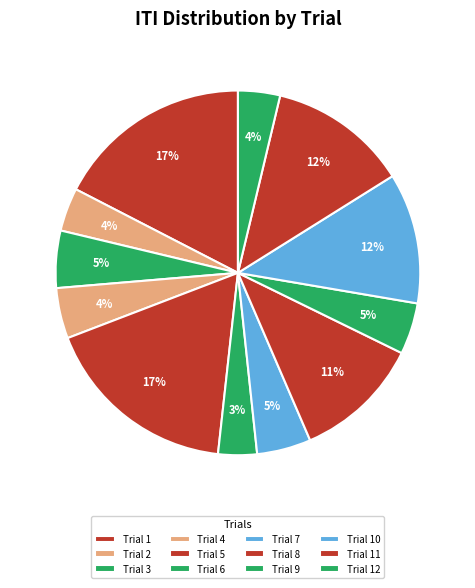

Is it true that Trial 12 is 4% of the pie?

True